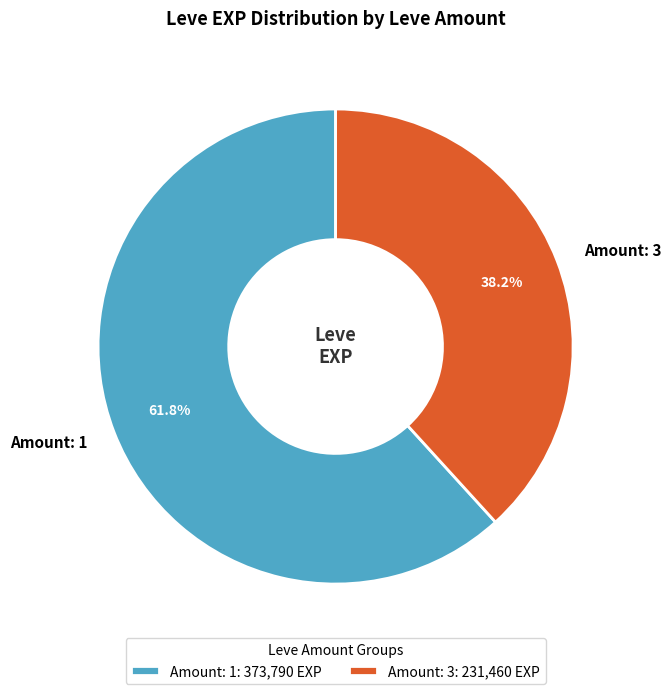

Approximately how many times larger is the value at Amount: 3 compared to Amount: 1?

0.6